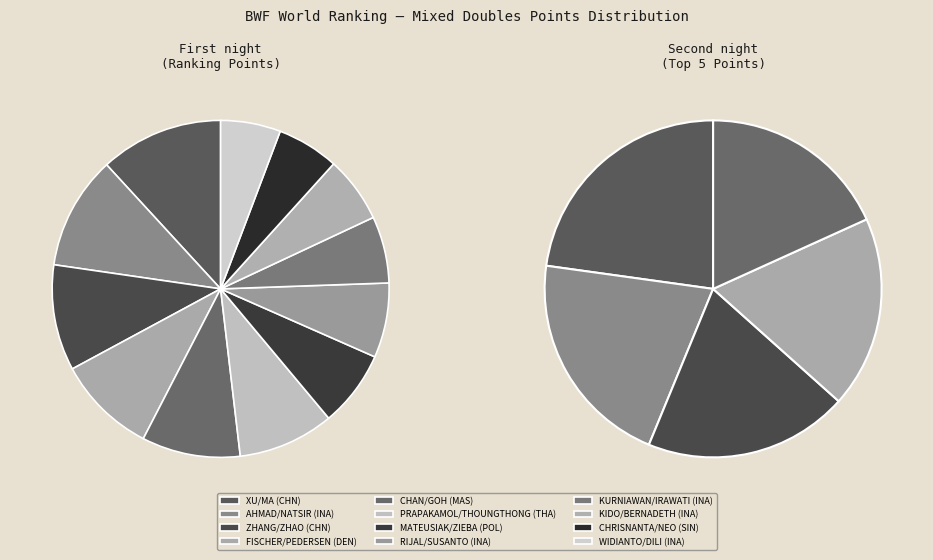

To the nearest percent, what is the combined percentage of INA and INA?

17%